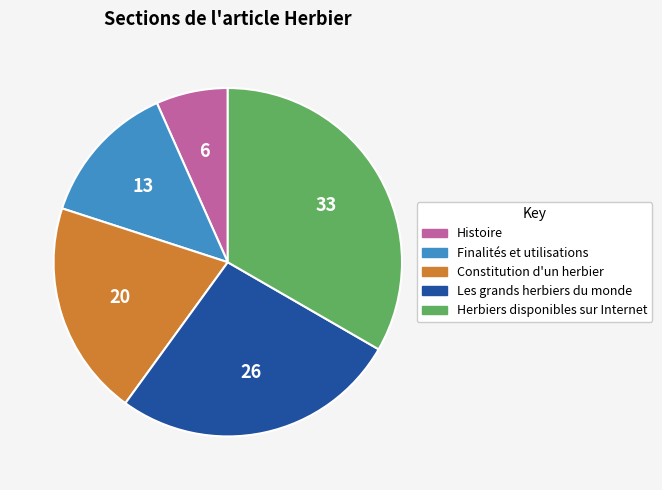

Rank the categories by value from highest to lowest.

Herbiers disponibles sur Internet, Les grands herbiers du monde, Constitution d'un herbier, Finalités et utilisations, Histoire